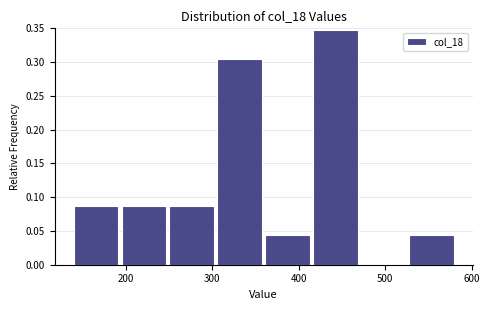

Reading left to right, transcribe this chart: for each bar, give the range it covers on the x-axis and its height. Neither the bar edges nor the heights are printed on the chart, so give them approximately, as read against the axes.

140 to 200: 0.085
200 to 250: 0.085
250 to 310: 0.085
310 to 360: 0.305
360 to 420: 0.045
420 to 470: 0.350
470 to 530: 0
530 to 580: 0.045